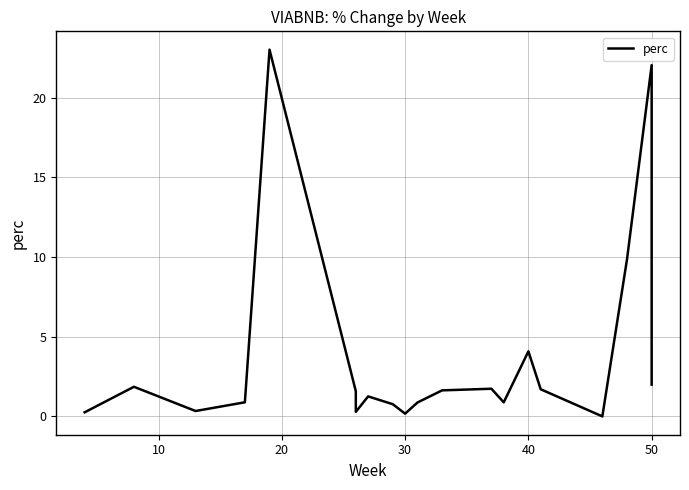

What is the sum of all values?

75.2